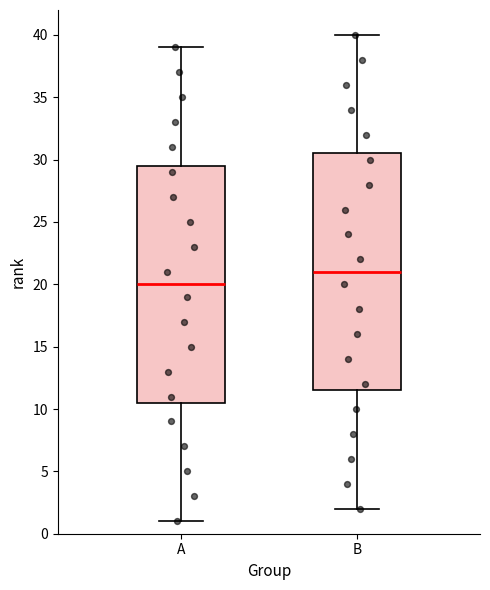

Which box's median line is the lowest?

A